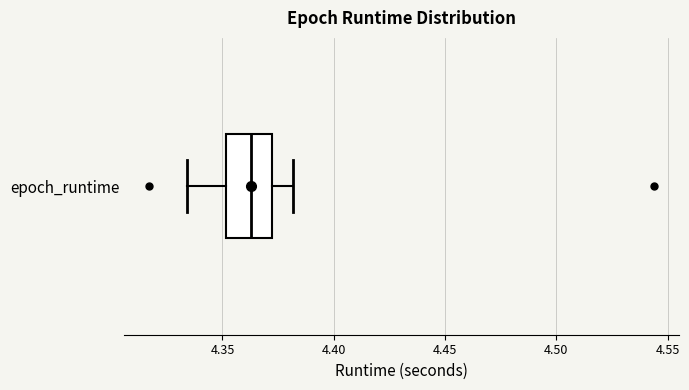

Read this box plot against the x-axis: the position of the median line, the range covered by the box, and the ends of both whiskers. The values are not printed on the chart, so give them approximately, as read against the axis.

median 4.365, box 4.350 to 4.370, whiskers 4.335 to 4.380